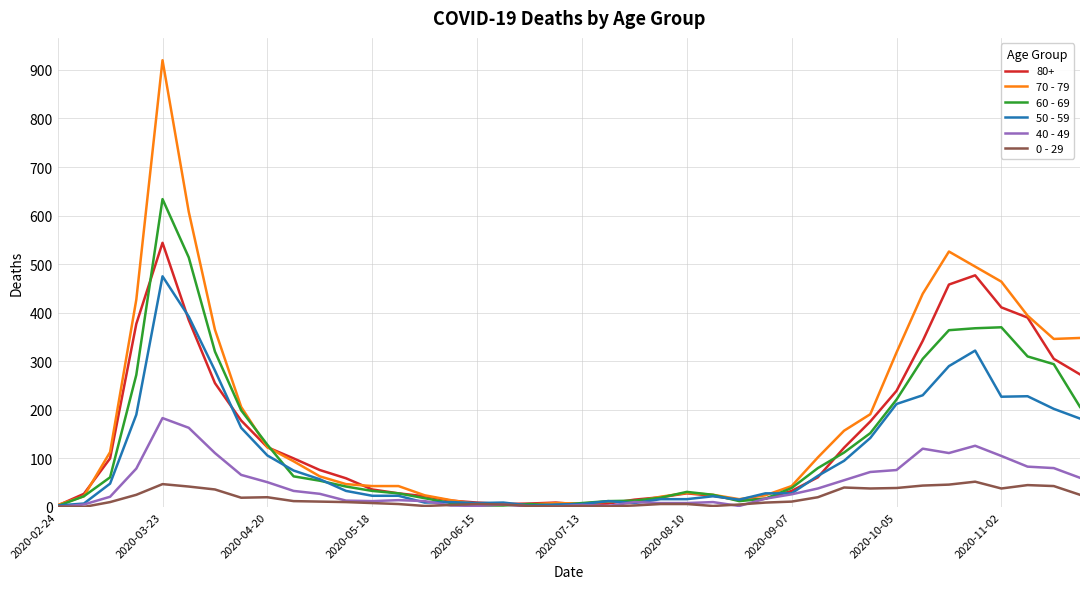

Rank the series by their maximum value, from lowest to highest.

0 - 29, 40 - 49, 50 - 59, 80+, 60 - 69, 70 - 79